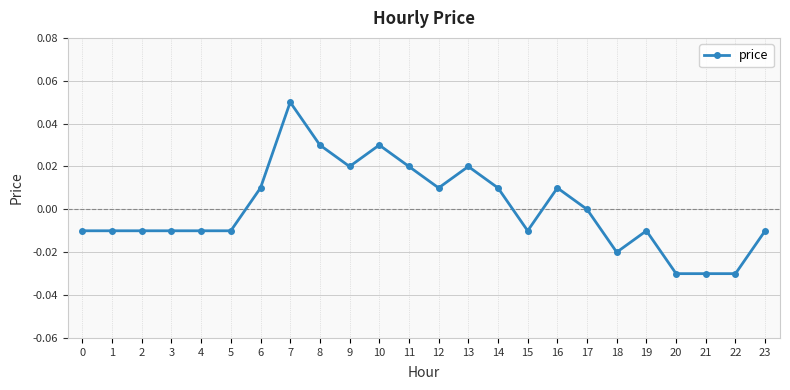

How many categories are shown in the chart?

24